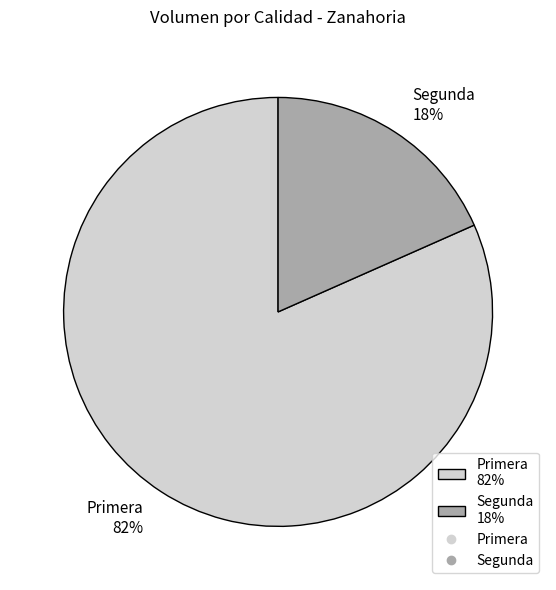

Is it true that Segunda is 8% of the pie?

False